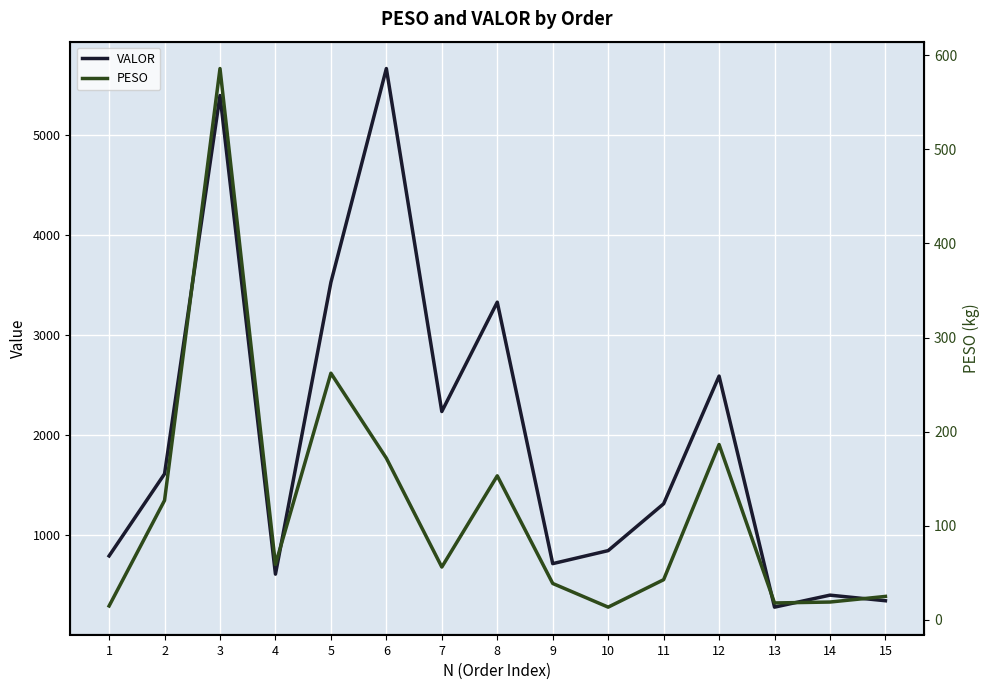

List the series in order of their overall mean, lowest first.

PESO, VALOR